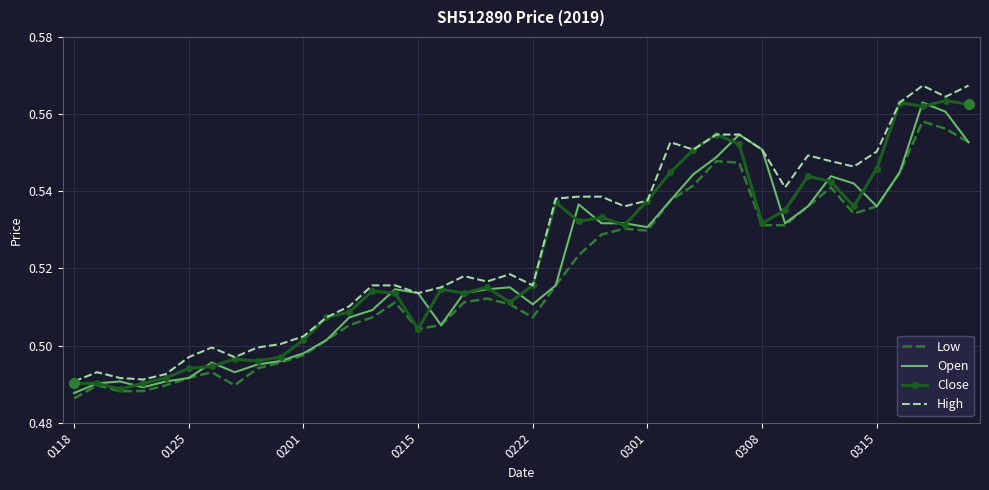

True or false: High and Low cross at least once.

False